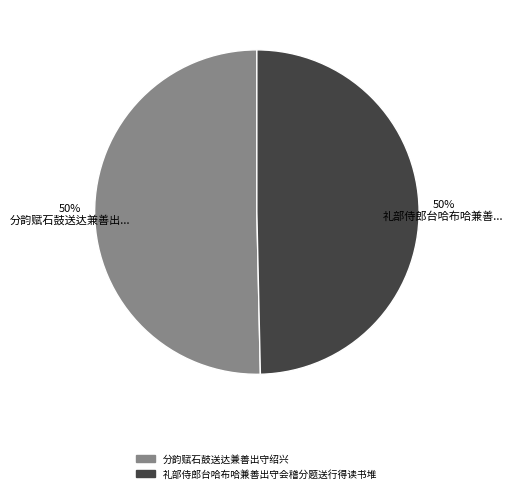

What percentage is the 礼部侍郎台哈布哈兼善出守会稽分题送行得读书堆 slice, to the nearest percent?

50%